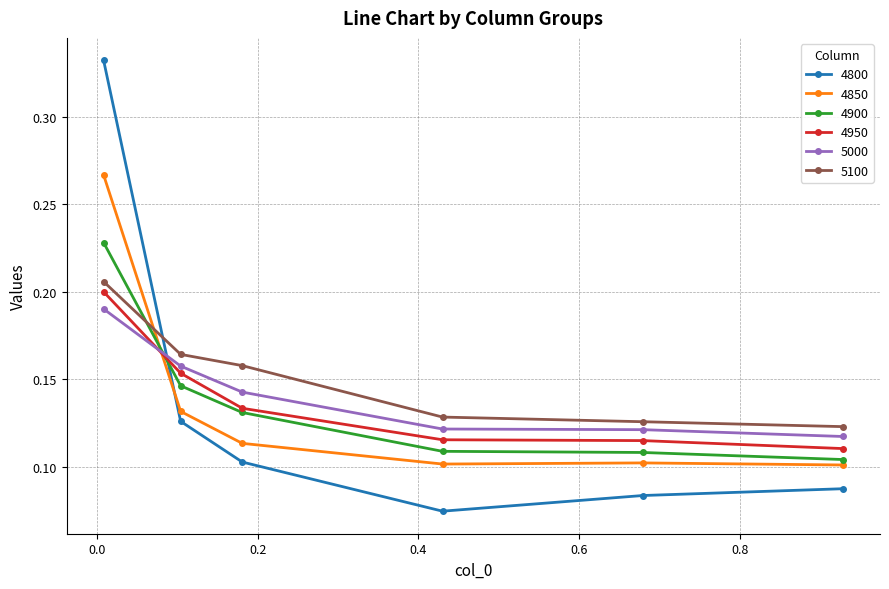

Which series ends up on top after the final intersection of 4850 and 4950?

4950